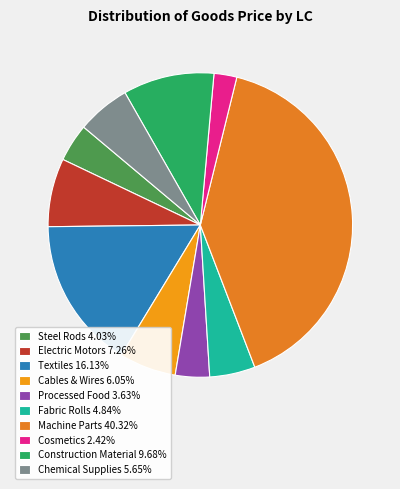

True or false: Machine Parts accounts for 40% of the total.

True